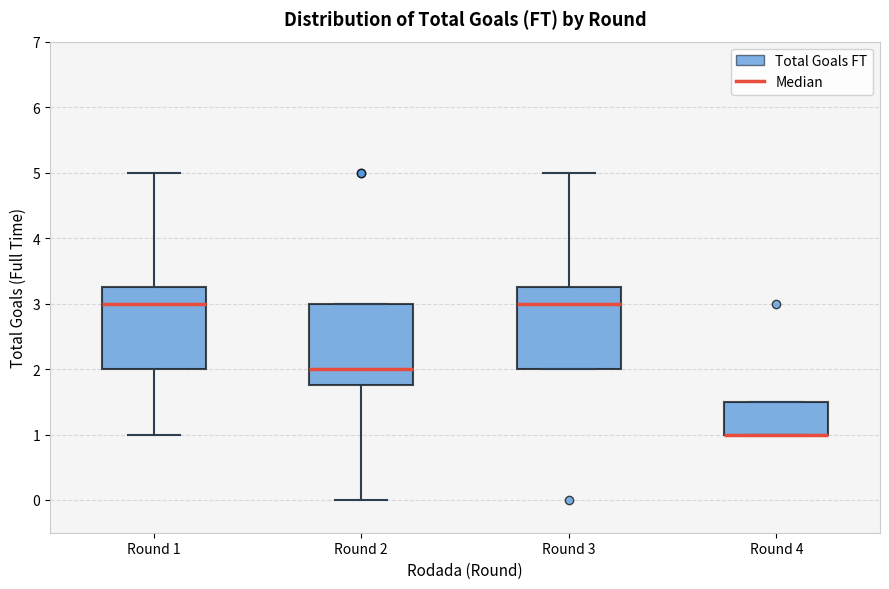

Reading left to right, read every box against the y-axis: the position of its median line, the range the box covers, and the ends of its whiskers. The values are not printed on the chart, so give them approximately, as read against the axis.

Round 1: median 3.0, box 2.0 to 3.3, whiskers 1.0 to 5.0
Round 2: median 2.0, box 1.8 to 3.0, whiskers 0.0 to 3.0
Round 3: median 3.0, box 2.0 to 3.3, whiskers 2.0 to 5.0
Round 4: median 1.0 (drawn on the box's lower edge), box 1.0 to 1.5, whiskers 1.0 to 1.5